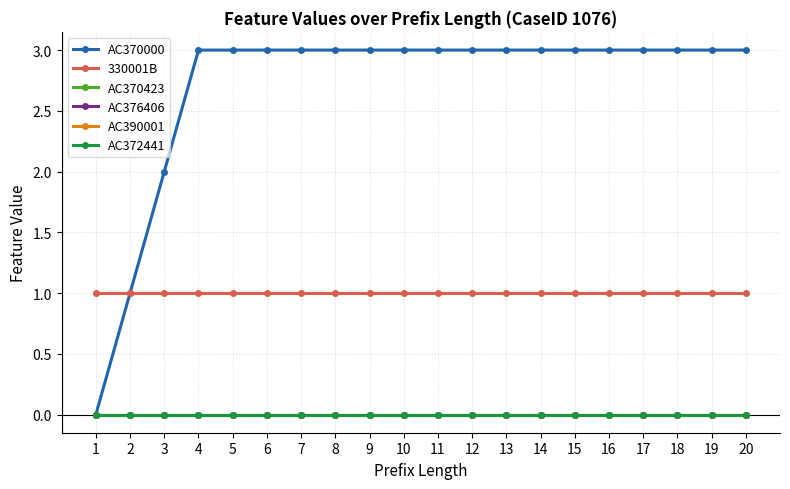

Does the chart display data point markers on the line(s)?

Yes